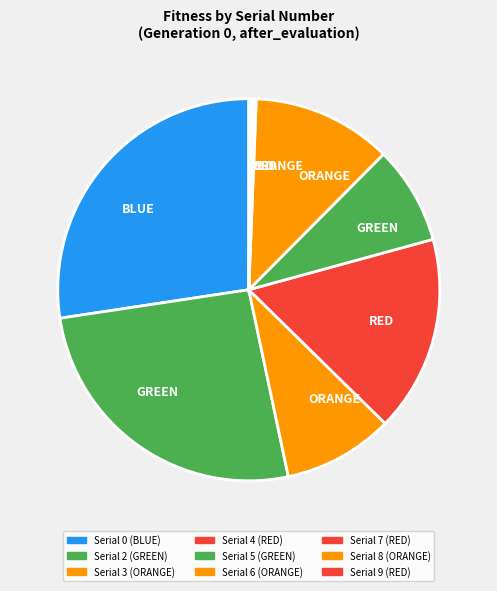

Is there a majority slice in this chart?

No